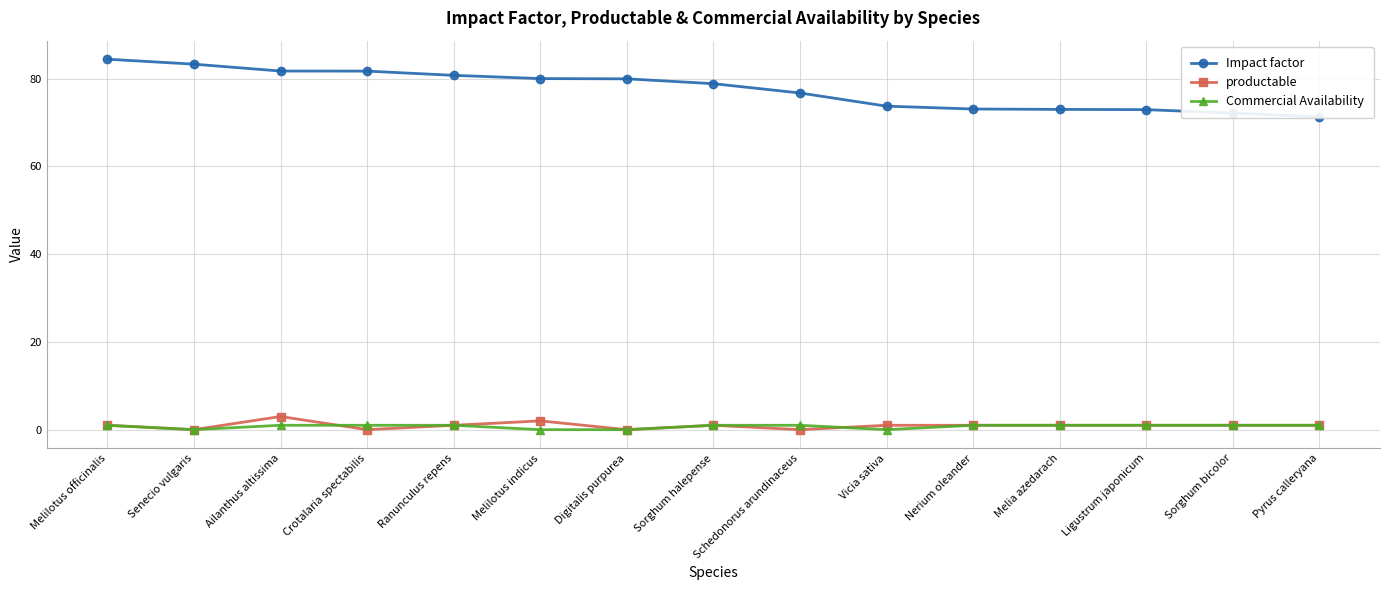

How many data points does each series have?

15